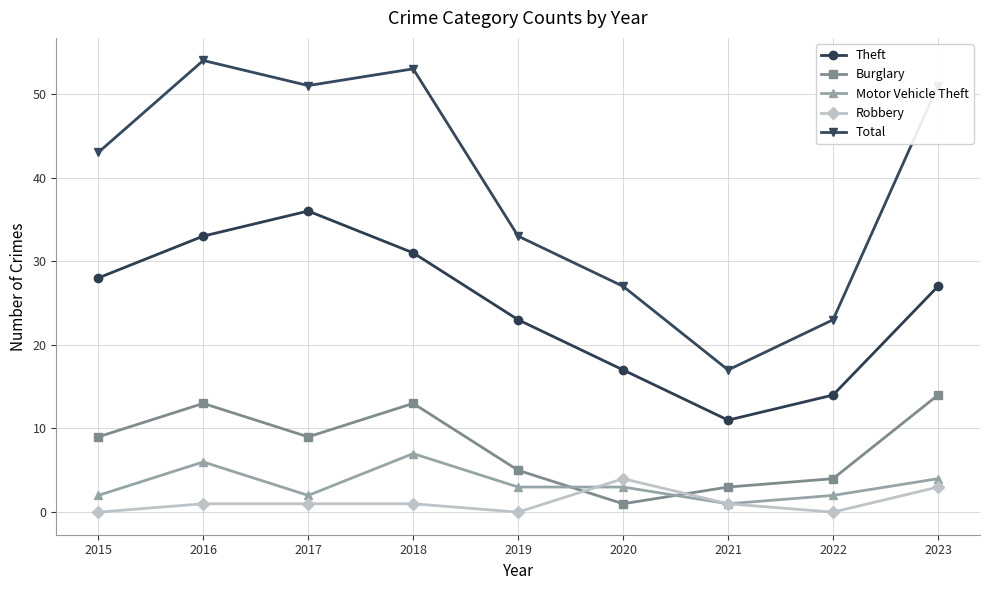

What is the average value of the Robbery series?

1